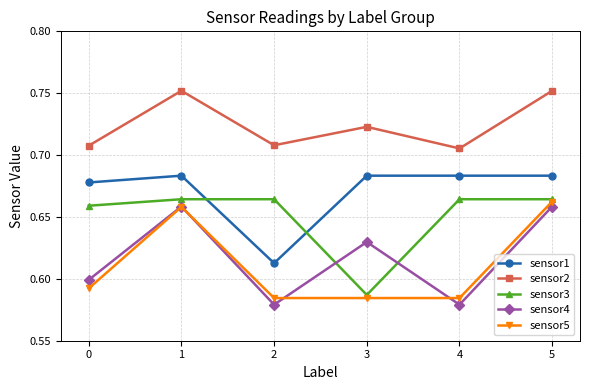

Count the number of data series in this chart.

5